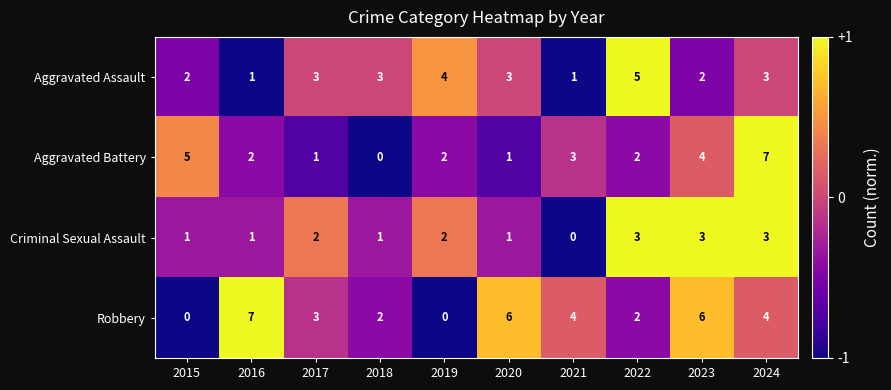

Read the Robbery value at 2024.

4